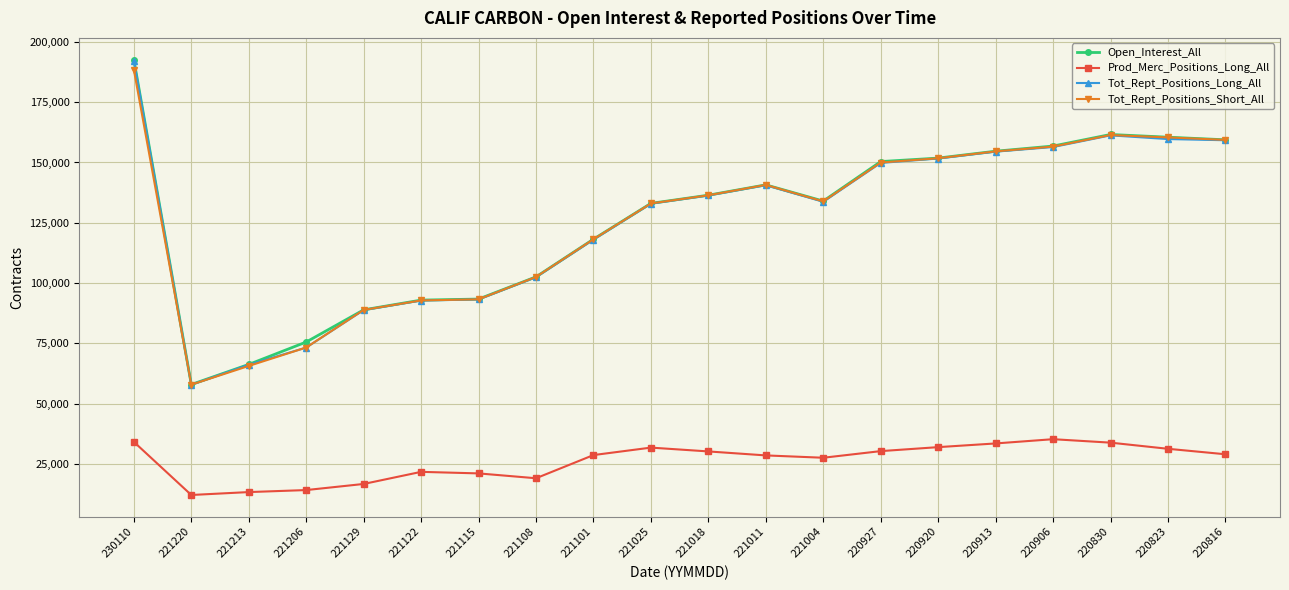

How many data points in Prod_Merc_Positions_Long_All are less than 29017?

10